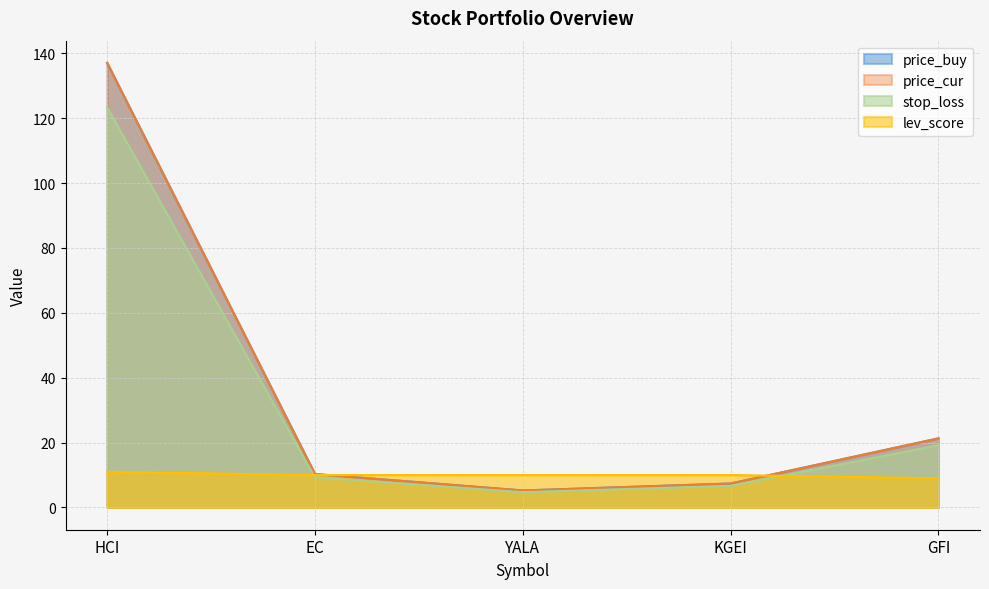

What is the difference between the stop_loss values at EC and KGEI?

2.6